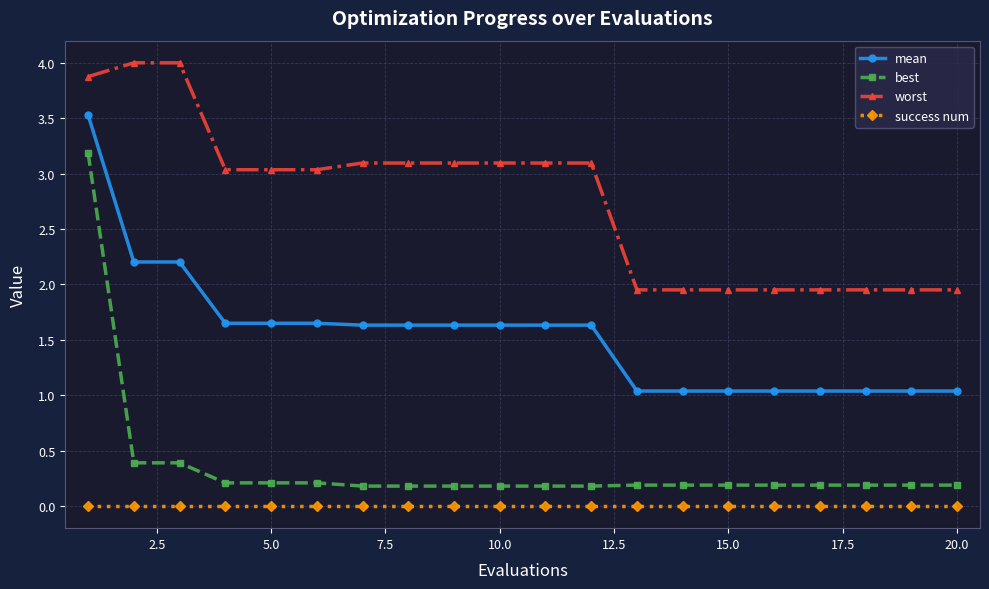

True or false: best and worst cross at least once.

False